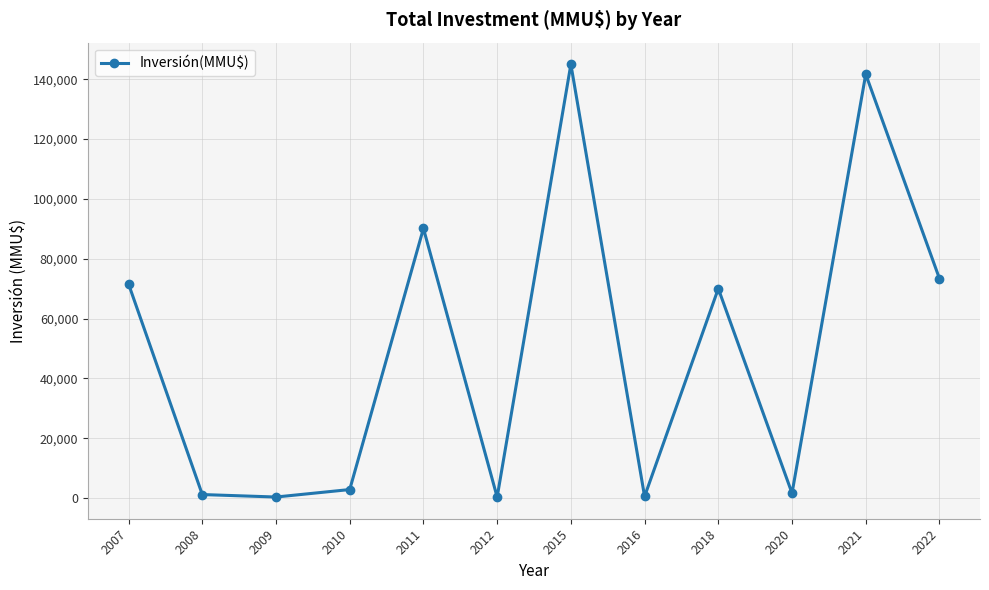

The value at 2011 is 62747. True or false?

False